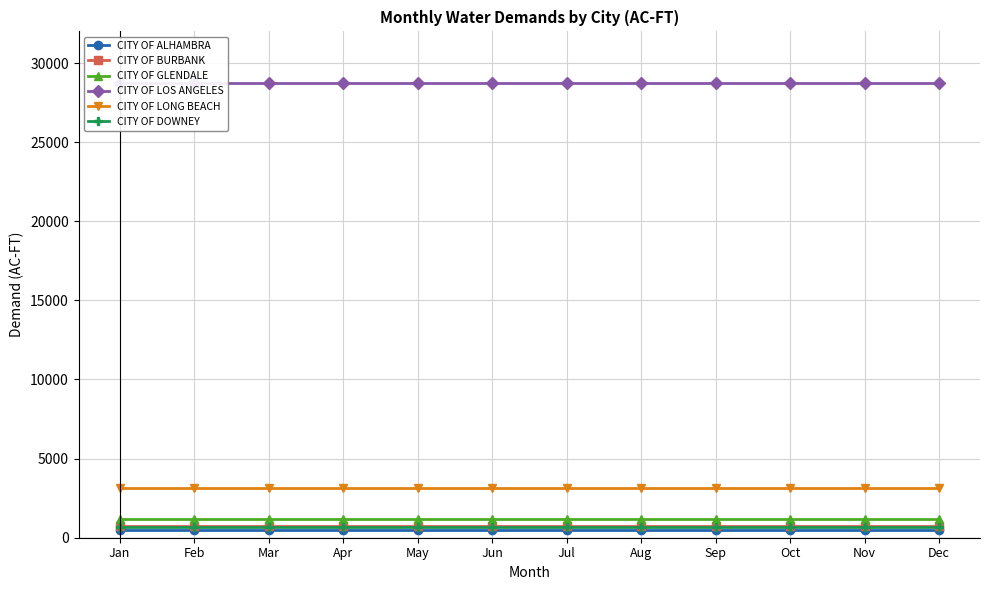

Reading left to right, extract all data points from this chart.

CITY OF ALHAMBRA: 517.5	517.5	517.5	517.5	517.5	517.5	517.5	517.5	517.5	517.5	517.5	517.5
CITY OF BURBANK: 758.9	758.9	758.9	758.9	758.9	758.9	758.9	758.9	758.9	758.9	758.9	758.9
CITY OF GLENDALE: 1179.9	1179.9	1179.9	1179.9	1179.9	1179.9	1179.9	1179.9	1179.9	1179.9	1179.9	1179.9
CITY OF LOS ANGELES: 28758.9	28758.9	28758.9	28758.9	28758.9	28758.9	28758.9	28758.9	28758.9	28758.9	28758.9	28758.9
CITY OF LONG BEACH: 3153.0	3153.0	3153.0	3153.0	3153.0	3153.0	3153.0	3153.0	3153.0	3153.0	3153.0	3153.0
CITY OF DOWNEY: 706.4	706.4	706.4	706.4	706.4	706.4	706.4	706.4	706.4	706.4	706.4	706.4